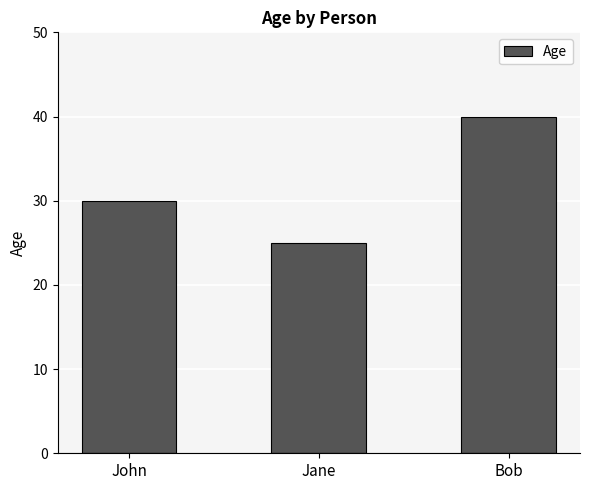

At which category does the chart reach its peak across all series?

Bob